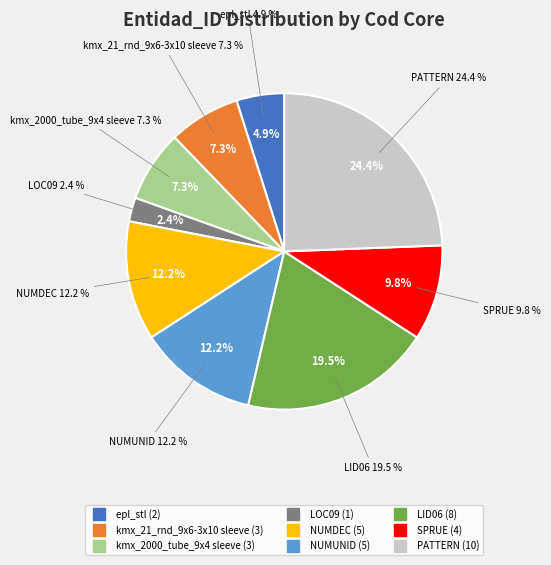

To the nearest percent, what percentage of the pie is PATTERN?

24%